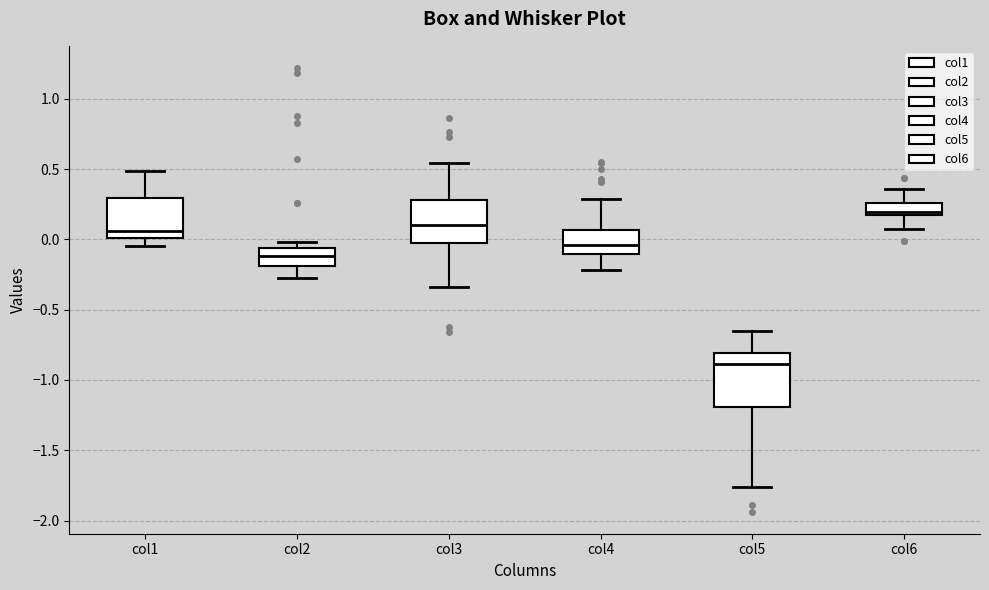

Reading left to right, transcribe this box plot: for each box, give where its median line is, the range the box spans, and where its two whiskers end, as read against the y-axis. The values are not printed on the chart, so give them approximately, as read against the axis.

col1: median 0.05, box 0.00 to 0.30, whiskers -0.05 to 0.50
col2: median -0.10, box -0.20 to -0.05, whiskers -0.25 to 0.00
col3: median 0.10, box 0.00 to 0.30, whiskers -0.35 to 0.55
col4: median -0.05, box -0.10 to 0.05, whiskers -0.20 to 0.30
col5: median -0.90, box -1.20 to -0.80, whiskers -1.75 to -0.65
col6: median 0.20, box 0.15 to 0.25, whiskers 0.10 to 0.35